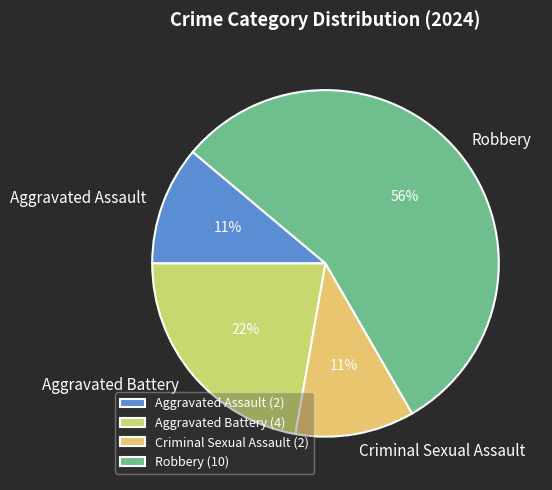

Count the number of slices in the pie.

4